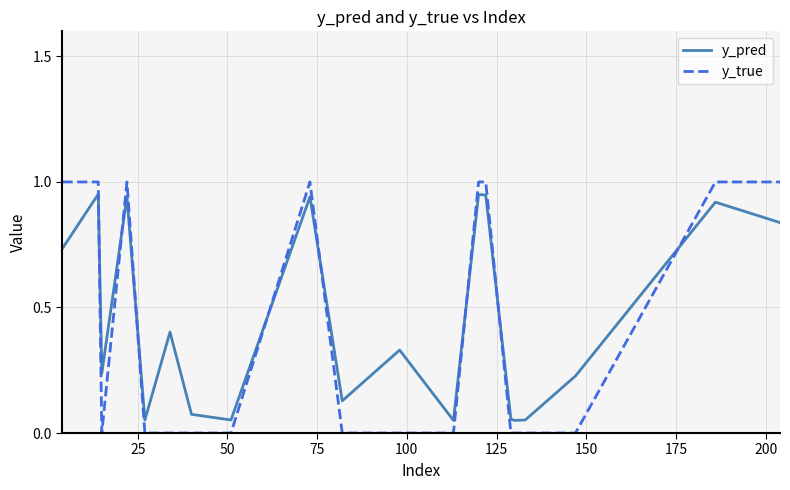

Which series has the widest spread of values?

y_true